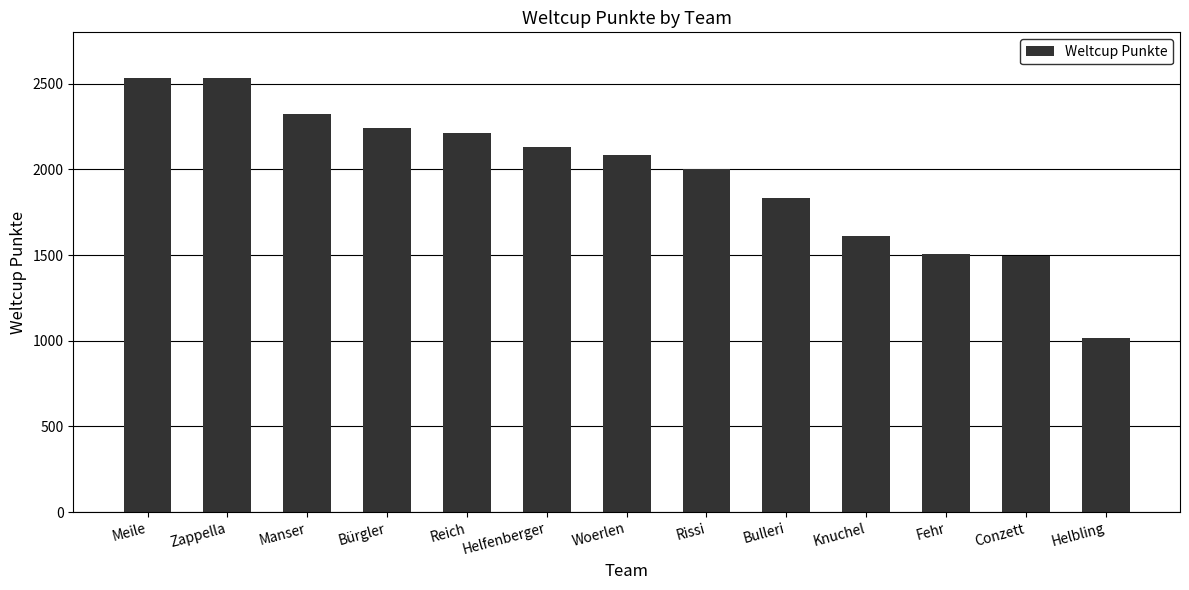

How many bars are there in total?

13